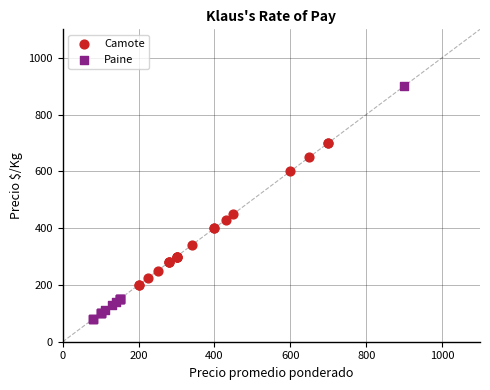

Which series reaches the maximum Y coordinate?

Paine